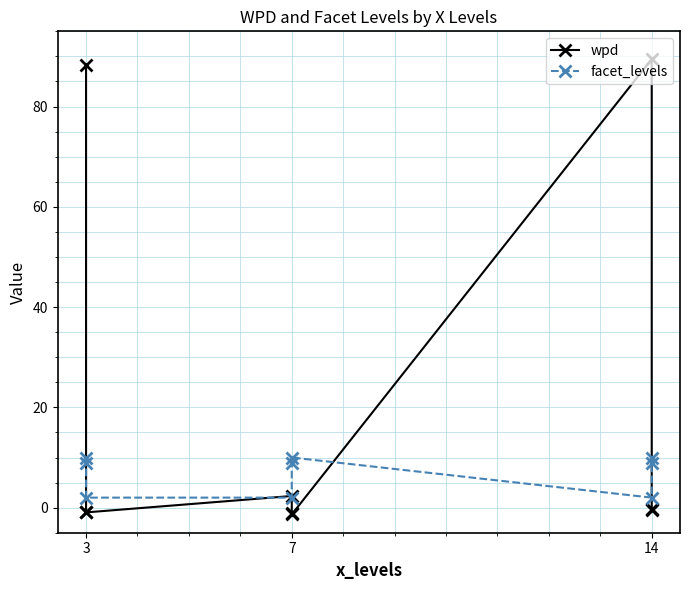

How many data points in wpd are less than 0?

6